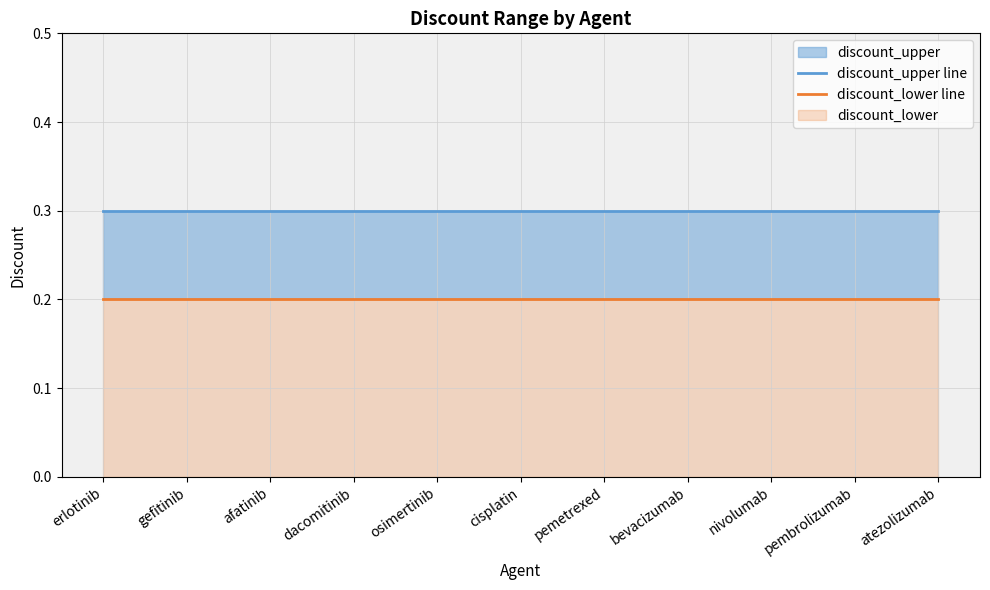

The discount_lower line series shows 0.2 at afatinib. True or false?

True